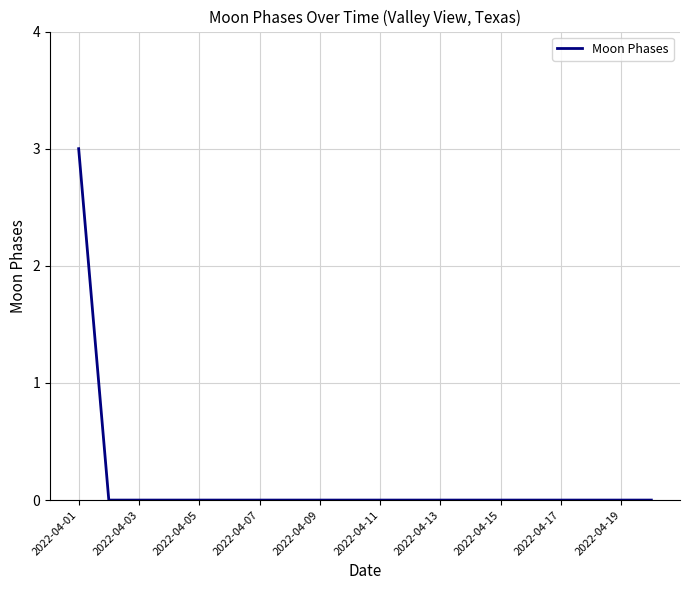

What is the greatest value displayed?

3